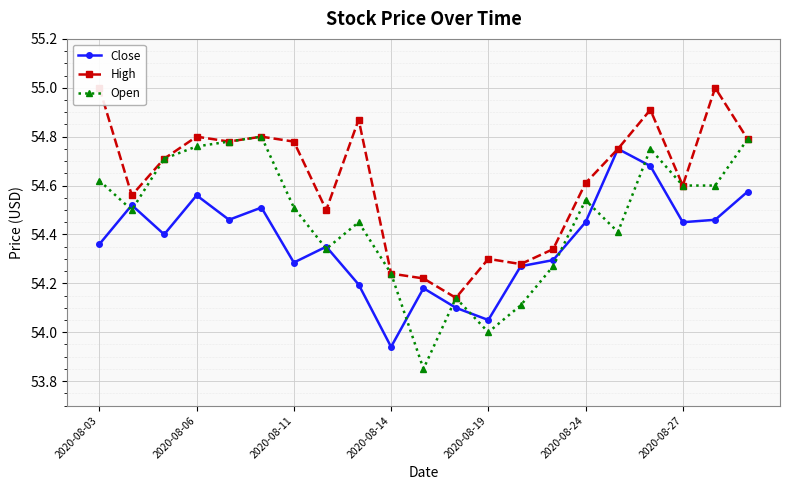

True or false: Open has more than 2 points higher than both neighbors.

True